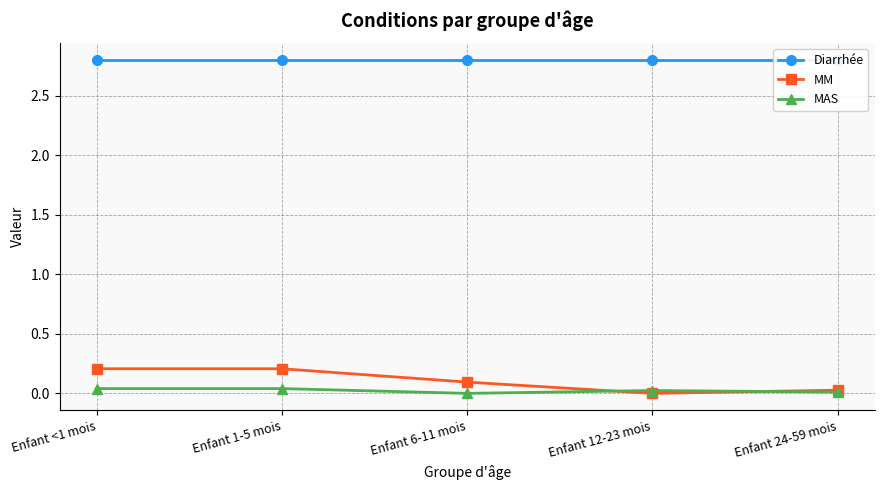

What is the average value of the Diarrhée series?

2.8